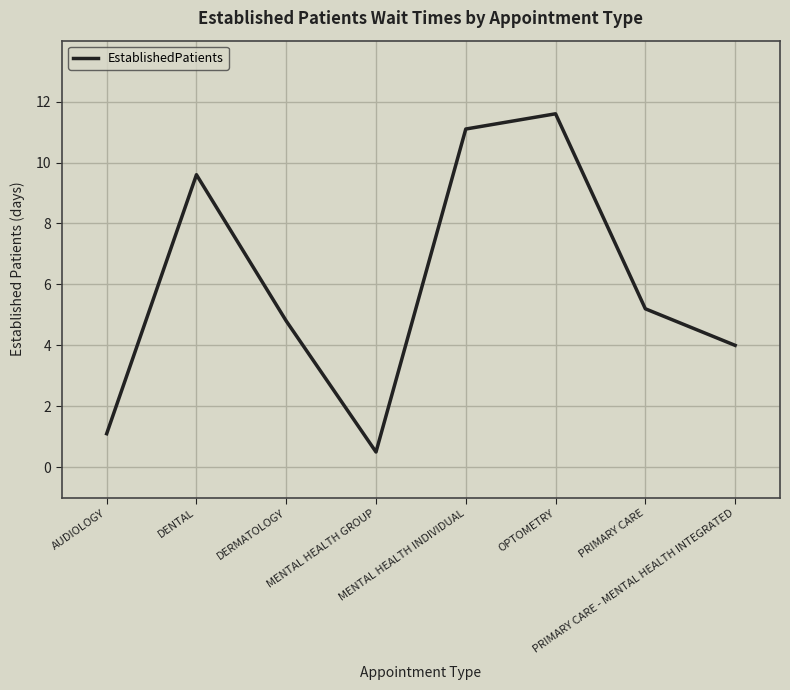

What is the difference between the second highest and second lowest values?

10.0